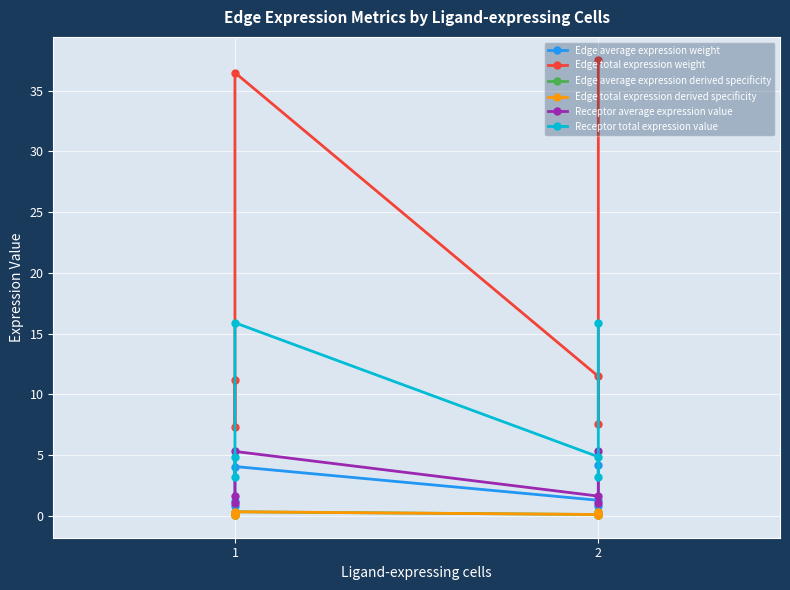

How many data points in Edge average expression weight are above 1?

4